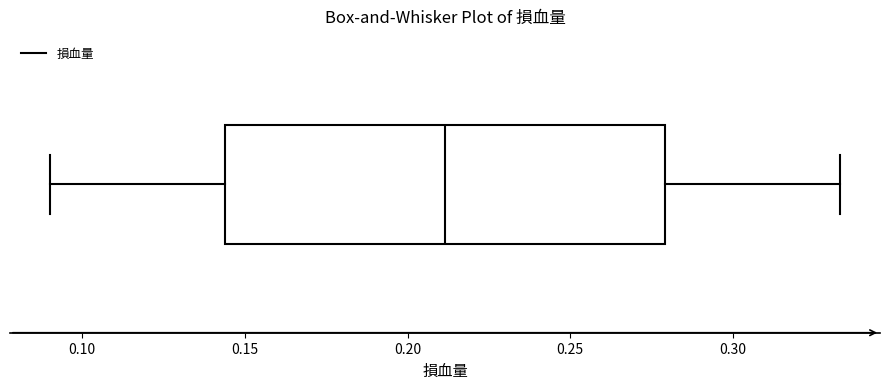

Where does the median line of the box sit on the x-axis? The values are not printed on the chart, so give them approximately, as read against the axis.

0.210